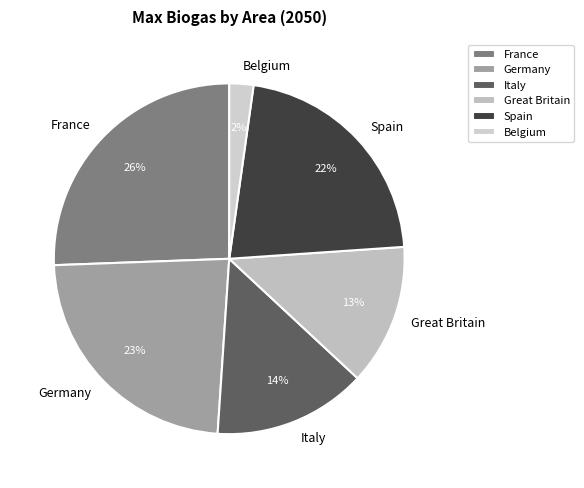

Is it true that Spain is 22% of the pie?

True